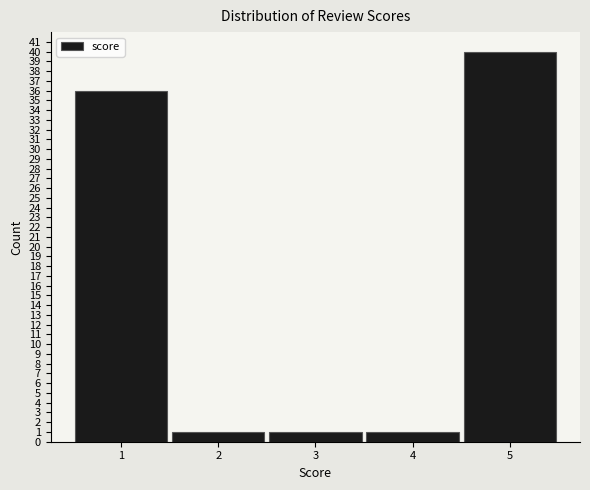

Reading left to right, what are all the values shown in this chart?

36	1	1	1	40